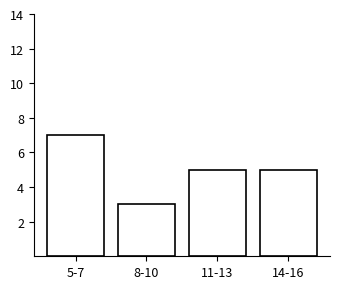

Reading left to right, what are all the values shown in this chart?

5-7=7	8-10=3	11-13=5	14-16=5